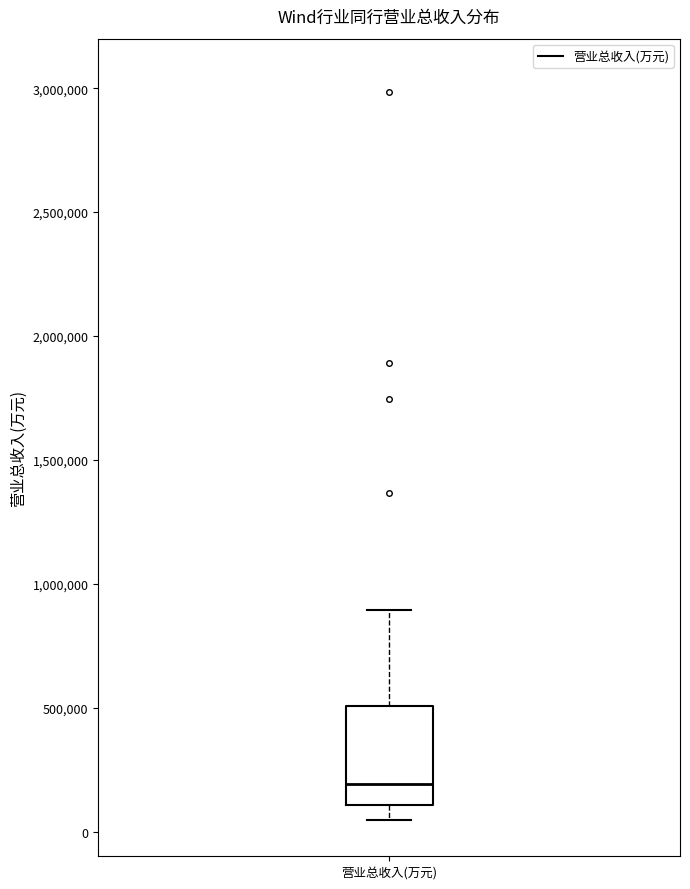

Transcribe this box plot: give where the median line is, the range the box spans, and where the two whiskers end, as read against the y-axis. The values are not printed on the chart, so give them approximately, as read against the axis.

median 200000, box 100000 to 500000, whiskers 50000 to 900000